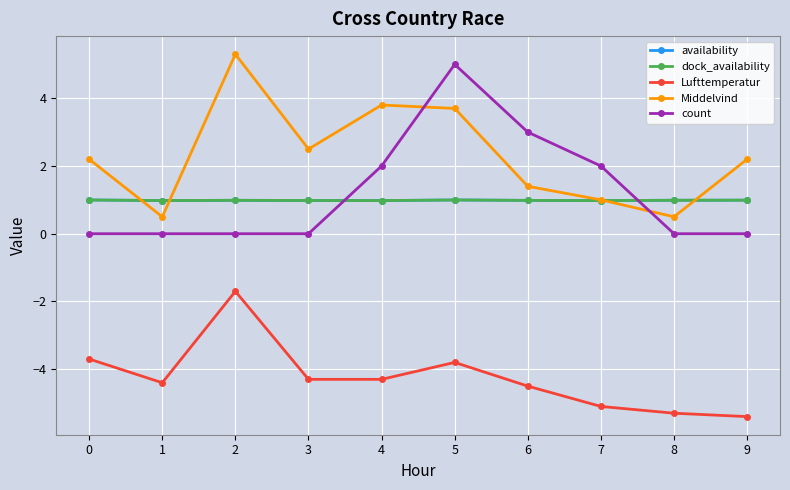

Reading left to right, list all the values displayed in this chart.

availability: 0=1.0	1=1.0	2=1.0	3=1.0	4=1.0	5=1.0	6=1.0	7=1.0	8=1.0	9=1.0
dock_availability: 0=1.0	1=1.0	2=1.0	3=1.0	4=1.0	5=1.0	6=1.0	7=1.0	8=1.0	9=1.0
Lufttemperatur: 0=-3.7	1=-4.4	2=-1.7	3=-4.3	4=-4.3	5=-3.8	6=-4.5	7=-5.1	8=-5.3	9=-5.4
Middelvind: 0=2.2	1=0.5	2=5.3	3=2.5	4=3.8	5=3.7	6=1.4	7=1.0	8=0.5	9=2.2
count: 0=0.0	1=0.0	2=0.0	3=0.0	4=2.0	5=5.0	6=3.0	7=2.0	8=0.0	9=0.0